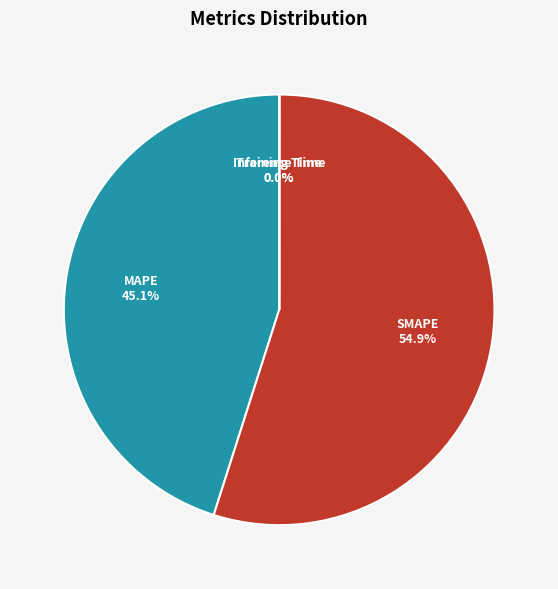

The MAPE slice represents 45% of the pie. True or false?

True